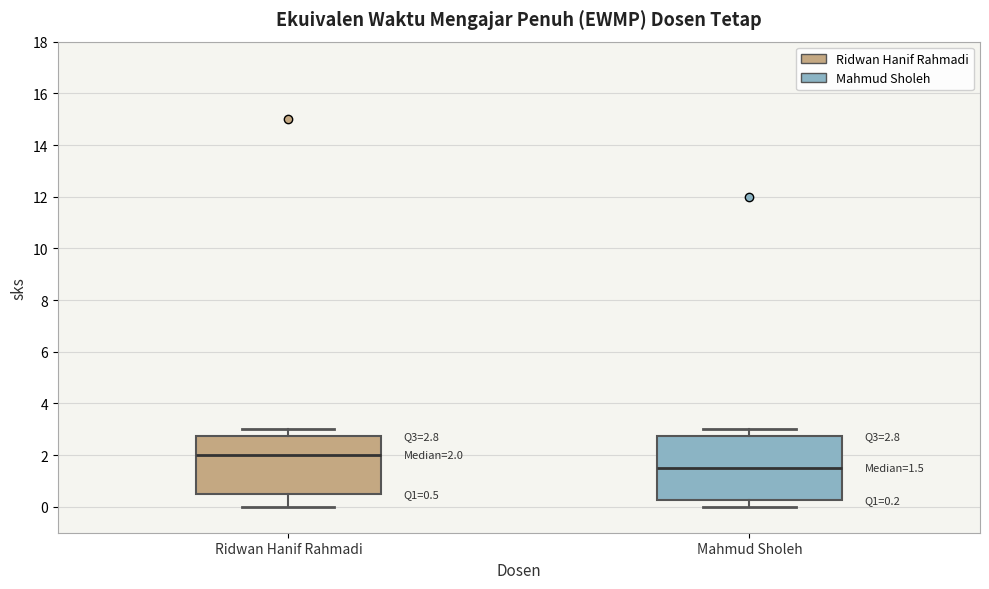

Which box has the lowest median line?

Mahmud Sholeh